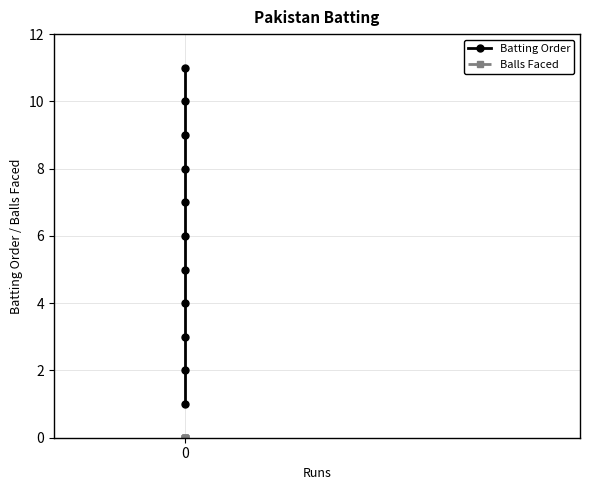

True or false: Balls Faced and Batting Order intersect in this chart.

False